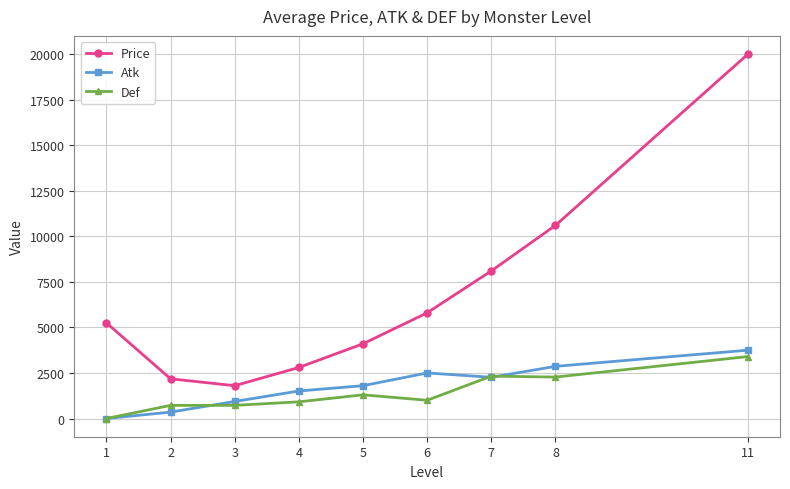

What is the value of the Price point at the 6th from the left?

5800.0